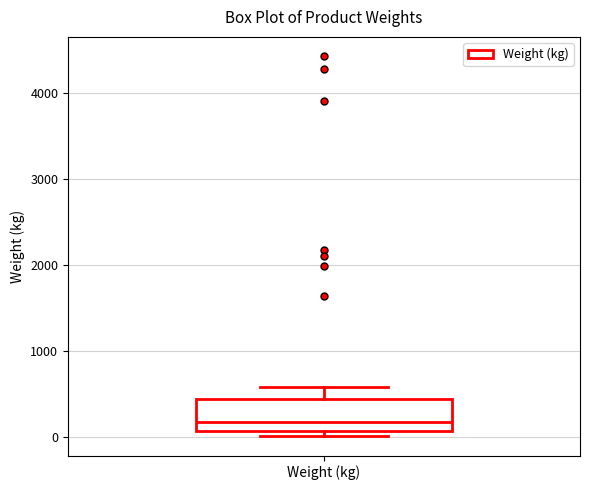

Transcribe this box plot: give where the median line is, the range the box spans, and where the two whiskers end, as read against the y-axis. The values are not printed on the chart, so give them approximately, as read against the axis.

median 200, box 100 to 400, whiskers 0 to 600